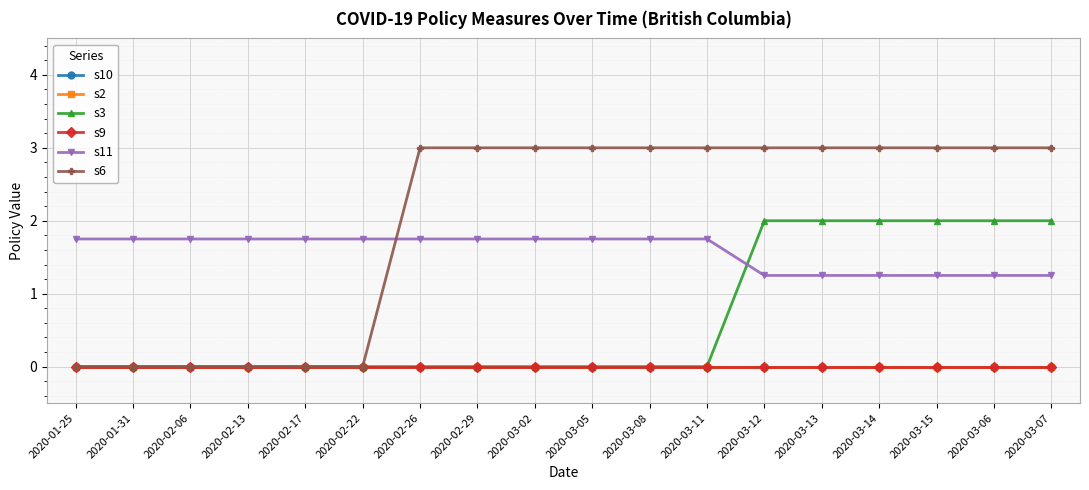

Between 2020-03-13 and 2020-03-15, which series saw the biggest shift?

s10